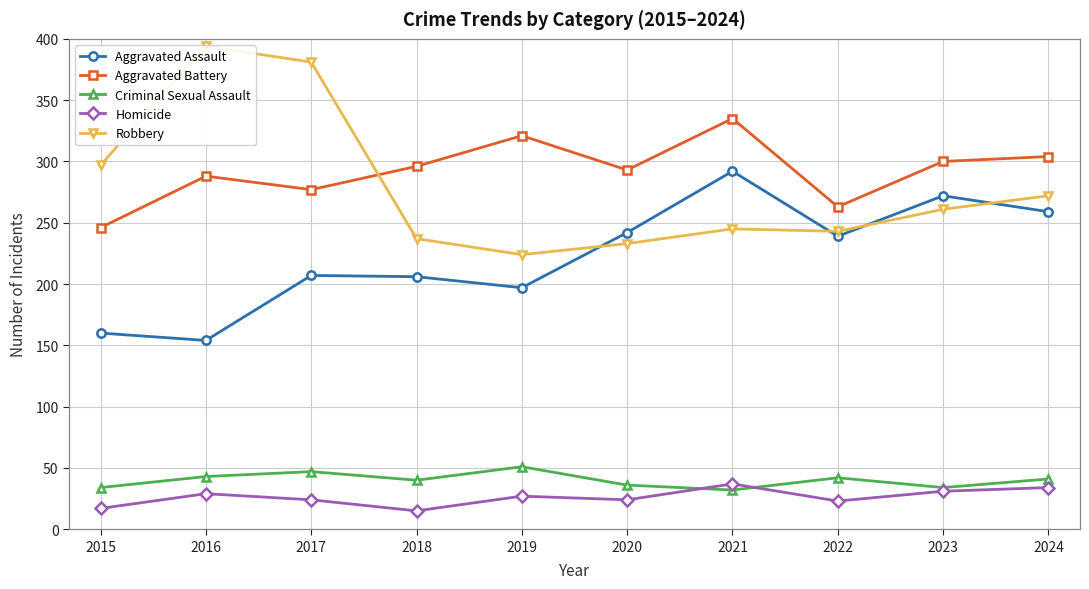

Where is the first local maximum for Aggravated Battery?

2016